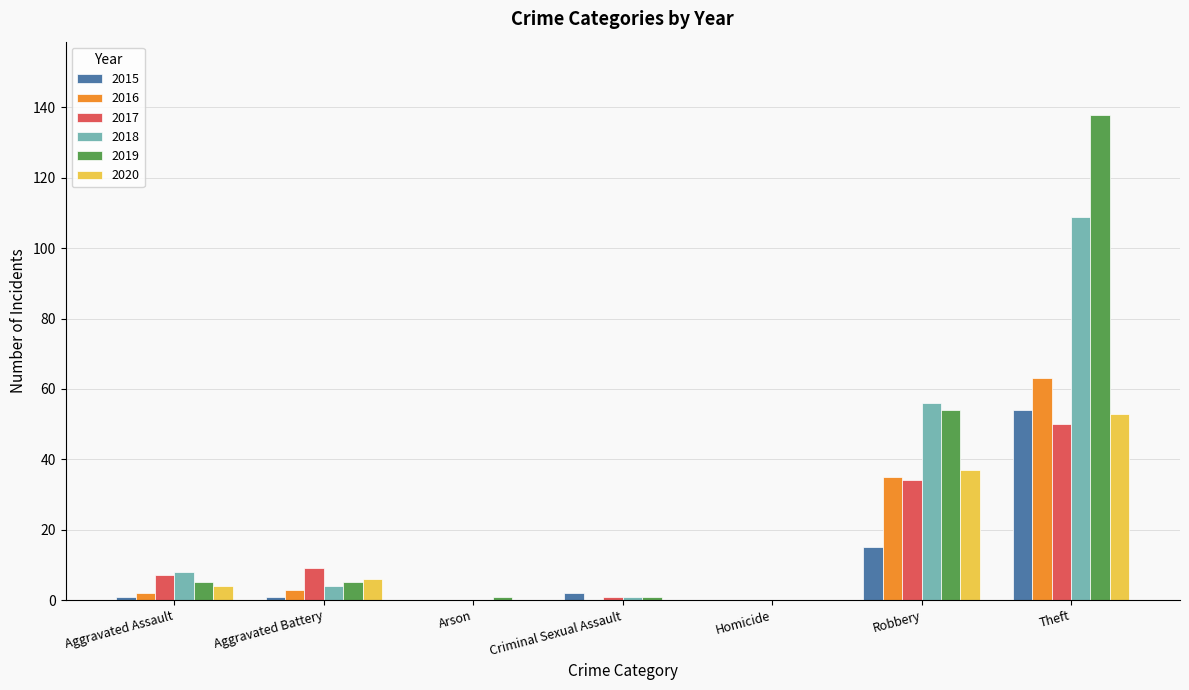

Is it true that 2017 equals 26 at Arson?

False